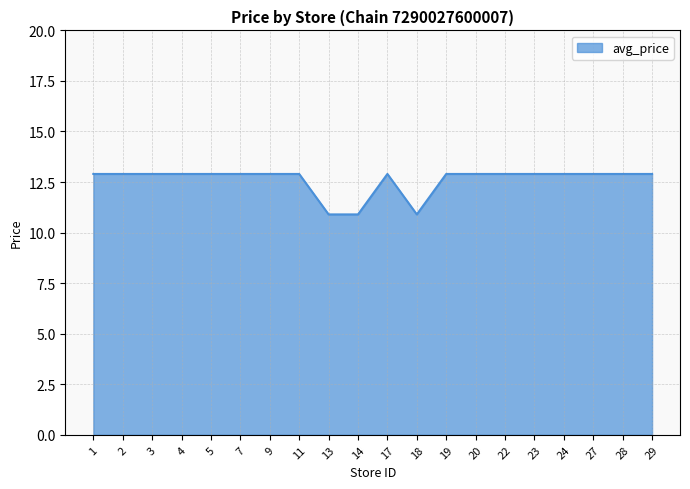

The chart shows a value of 5.6 at 5. True or false?

False